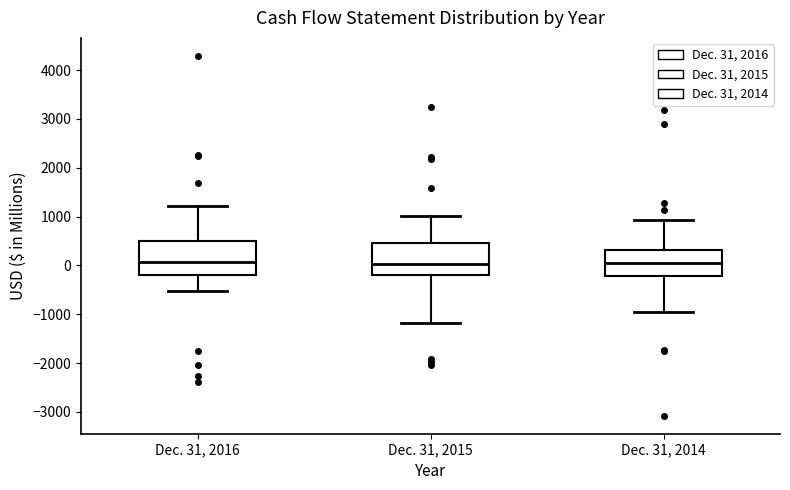

Reading left to right, read every box against the y-axis: the position of its median line, the range the box covers, and the ends of its whiskers. The values are not printed on the chart, so give them approximately, as read against the axis.

Dec. 31, 2016: median 100, box -200 to 500, whiskers -500 to 1200
Dec. 31, 2015: median 0, box -200 to 500, whiskers -1200 to 1000
Dec. 31, 2014: median 0, box -200 to 300, whiskers -1000 to 900